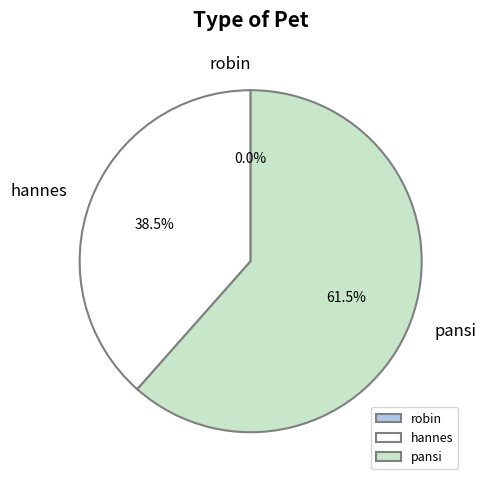

Which category accounts for the majority?

pansi